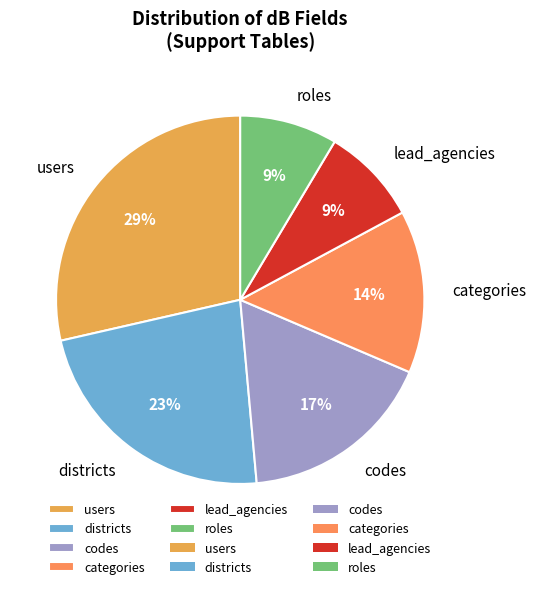

Is it true that users is 29% of the pie?

True